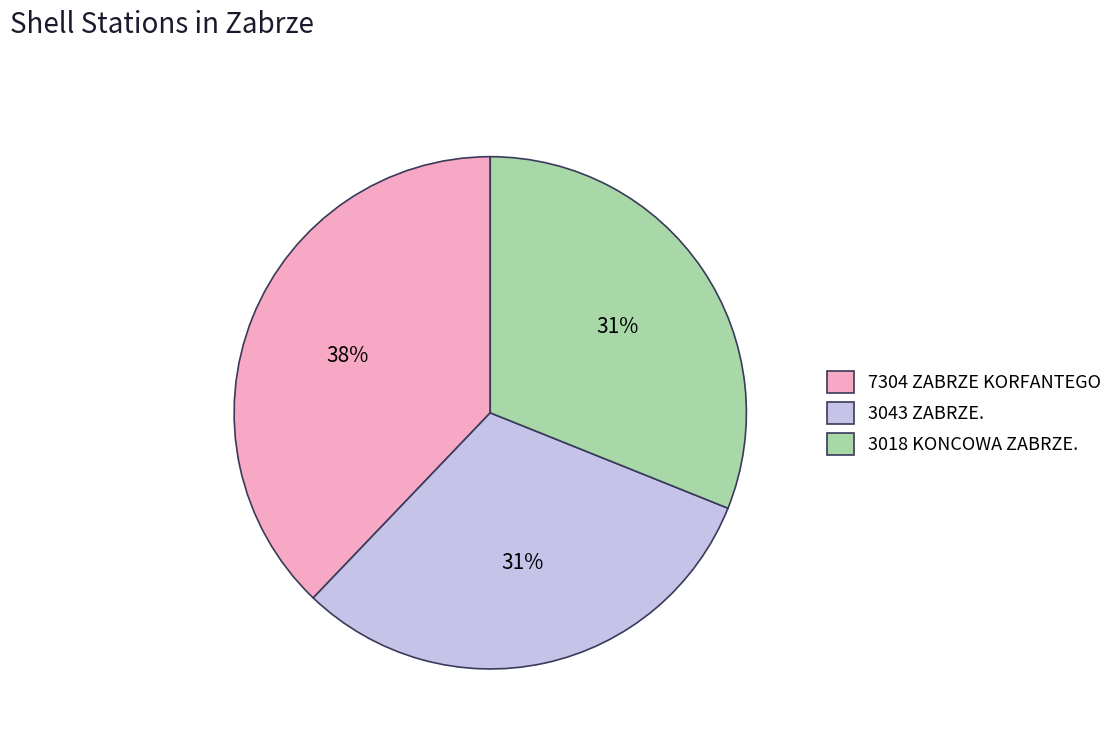

Which has a higher value, 7304 ZABRZE KORFANTEGO or 3018 KONCOWA ZABRZE.?

7304 ZABRZE KORFANTEGO